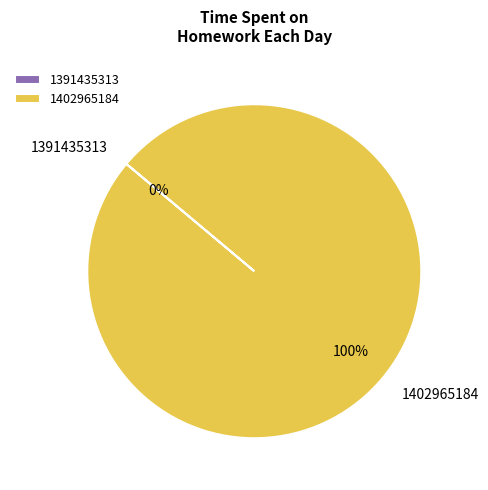

How many segments does this pie chart have?

2